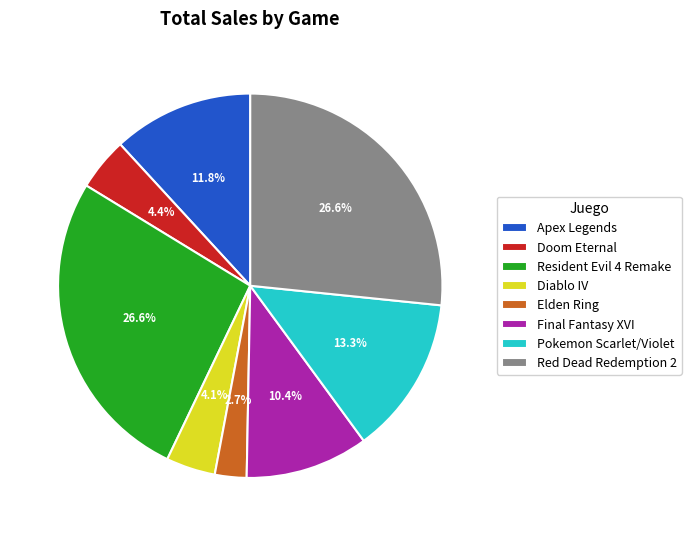

Is the sum of Doom Eternal and Apex Legends greater than half?

No